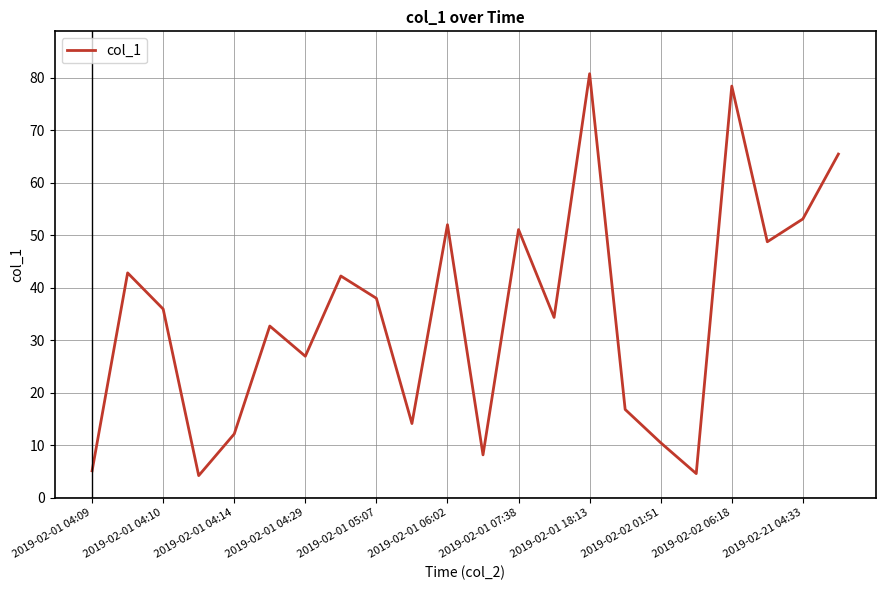

What is the difference between the maximum and minimum values?

76.6